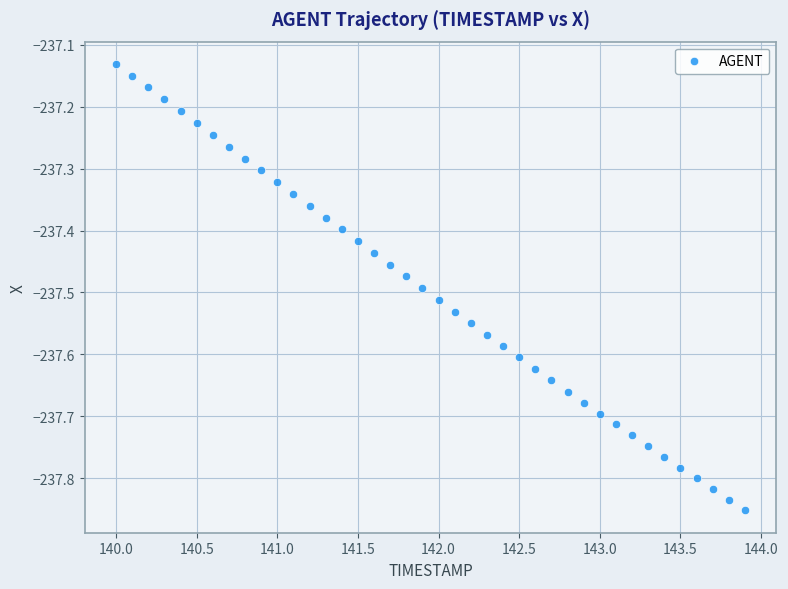

What is the range of Y values (max minus min)?

0.7